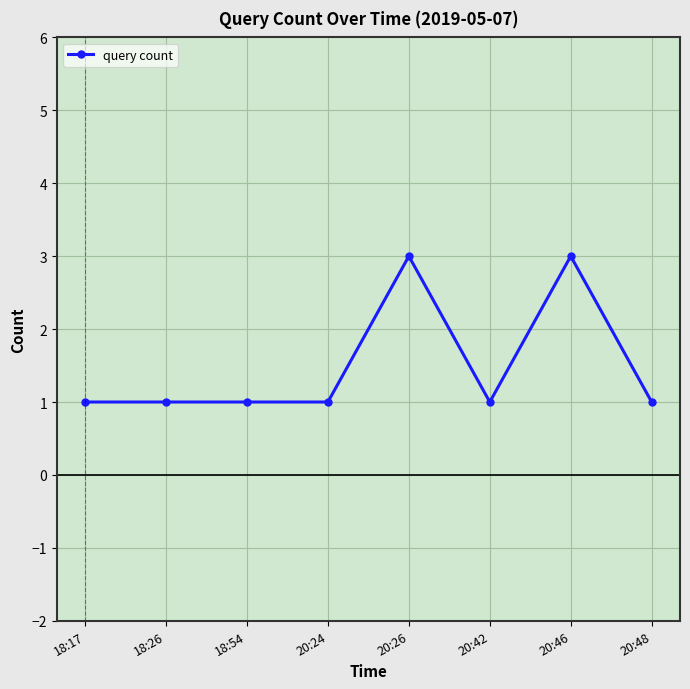

What is the difference between the second highest and second lowest values?

2